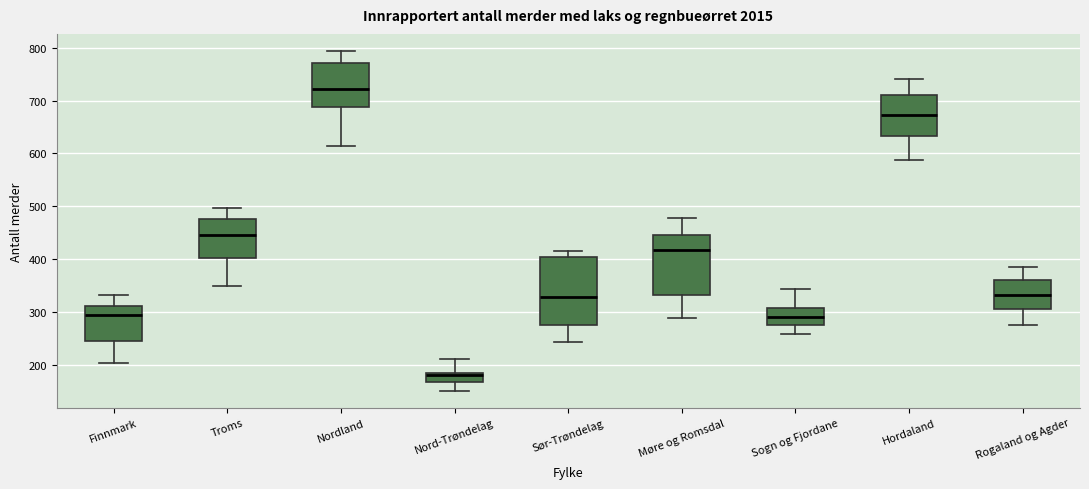

Reading left to right, transcribe this box plot: for each box, give where its median line is, the range the box spans, and where its two whiskers end, as read against the y-axis. The values are not printed on the chart, so give them approximately, as read against the axis.

Finnmark: median 300, box 250 to 310, whiskers 200 to 330
Troms: median 450, box 400 to 480, whiskers 350 to 500
Nordland: median 720, box 690 to 770, whiskers 620 to 790
Nord-Trøndelag: median 180, box 170 to 190, whiskers 150 to 210
Sør-Trøndelag: median 330, box 280 to 400, whiskers 240 to 420
Møre og Romsdal: median 420, box 330 to 440, whiskers 290 to 480
Sogn og Fjordane: median 290, box 280 to 310, whiskers 260 to 340
Hordaland: median 670, box 630 to 710, whiskers 590 to 740
Rogaland og Agder: median 330, box 310 to 360, whiskers 280 to 390